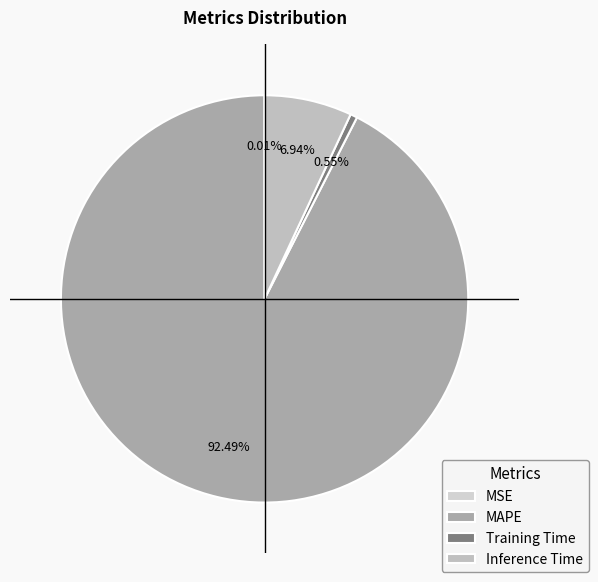

Is it true that MAPE is 92% of the pie?

True